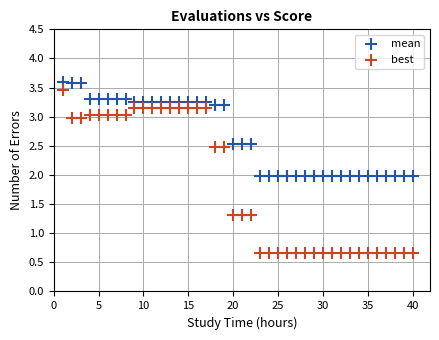

Which series has the widest spread of Y values?

best